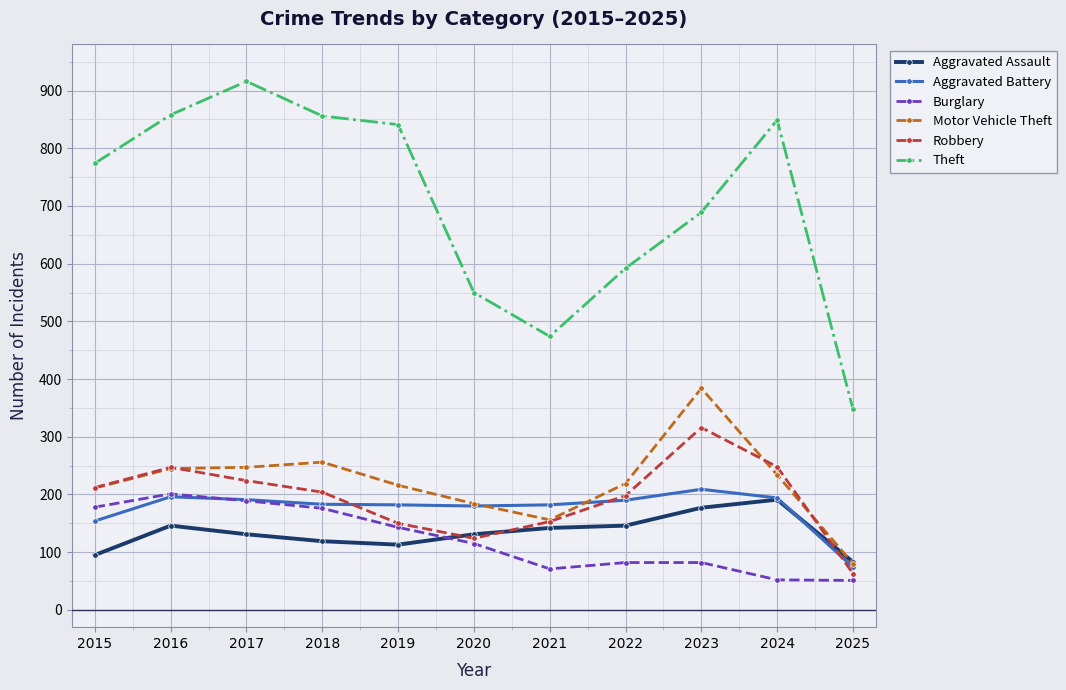

What value does the Theft series have at 2020, to the nearest 10?

550